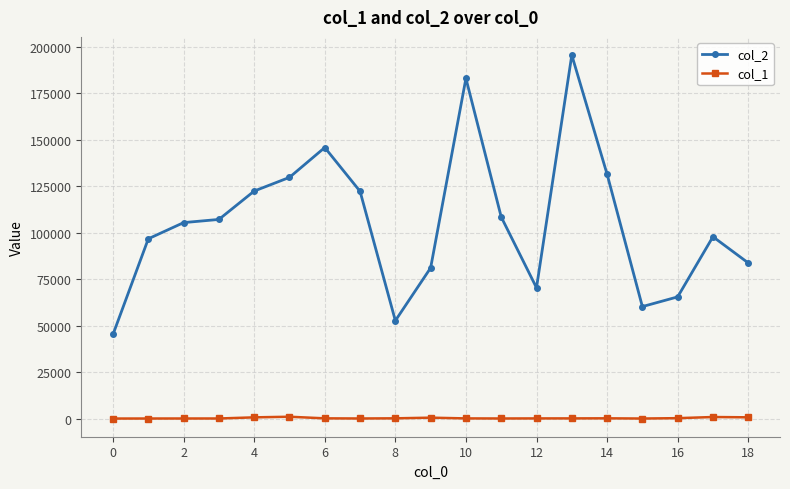

Which series has the largest total across all categories?

col_2